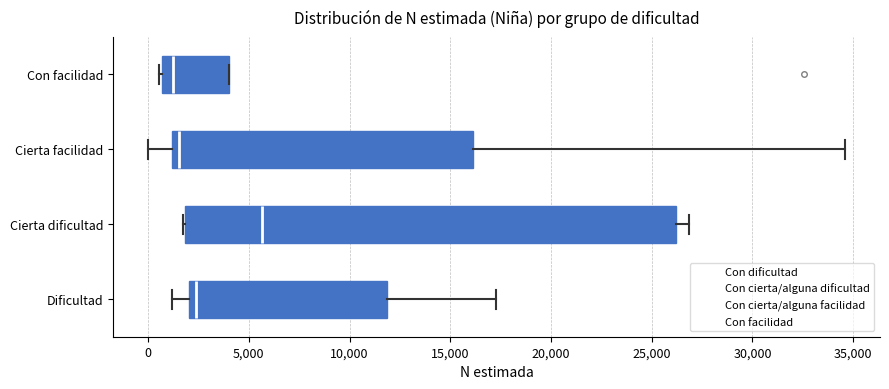

Where is the left edge of the box for Cierta facilidad on the x-axis? The values are not printed on the chart, so give them approximately, as read against the axis.

1000